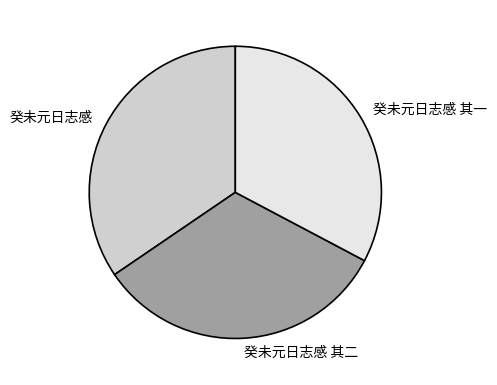

Is there any slice that represents more than half of the pie?

No